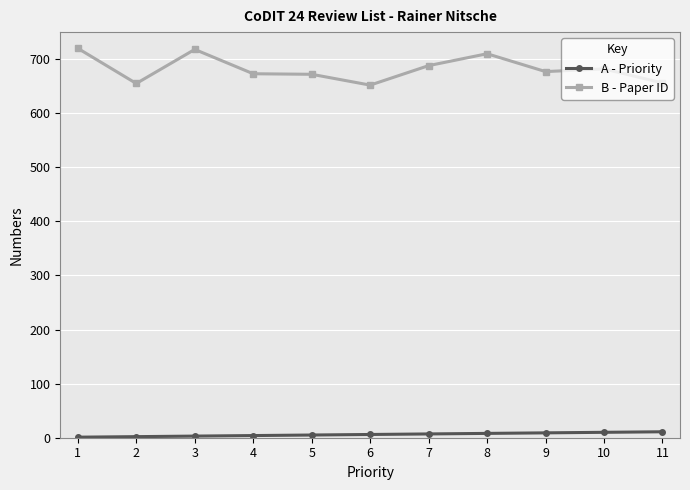

True or false: B - Paper ID and A - Priority cross at least once.

False